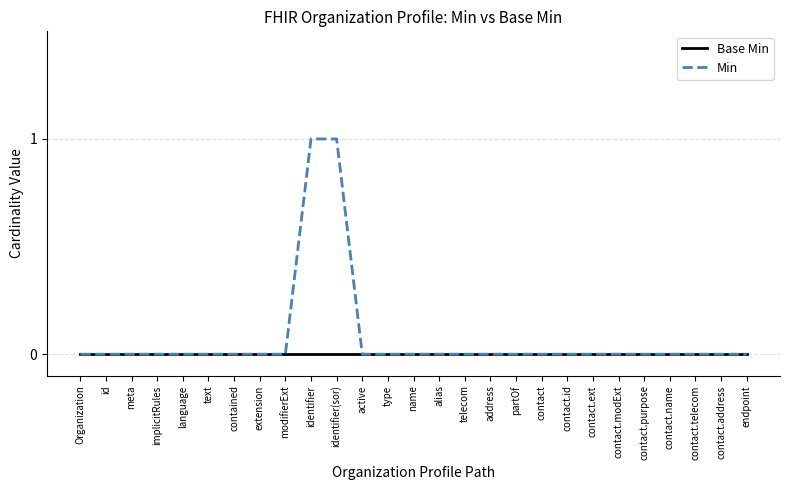

What position from the right is identifier?

18